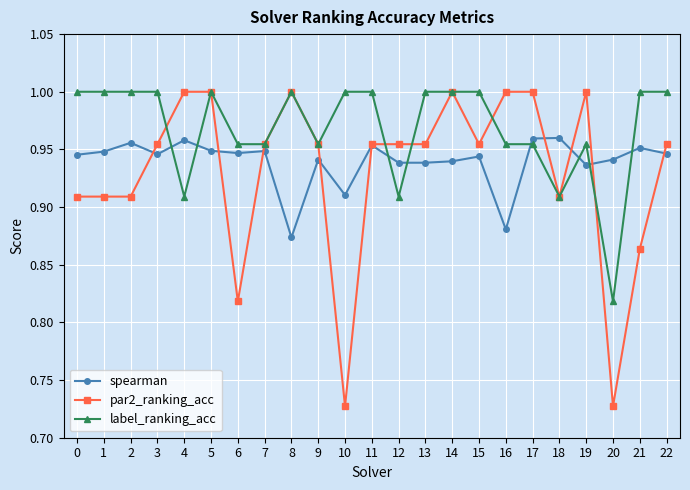

How many lines are shown in the chart?

3